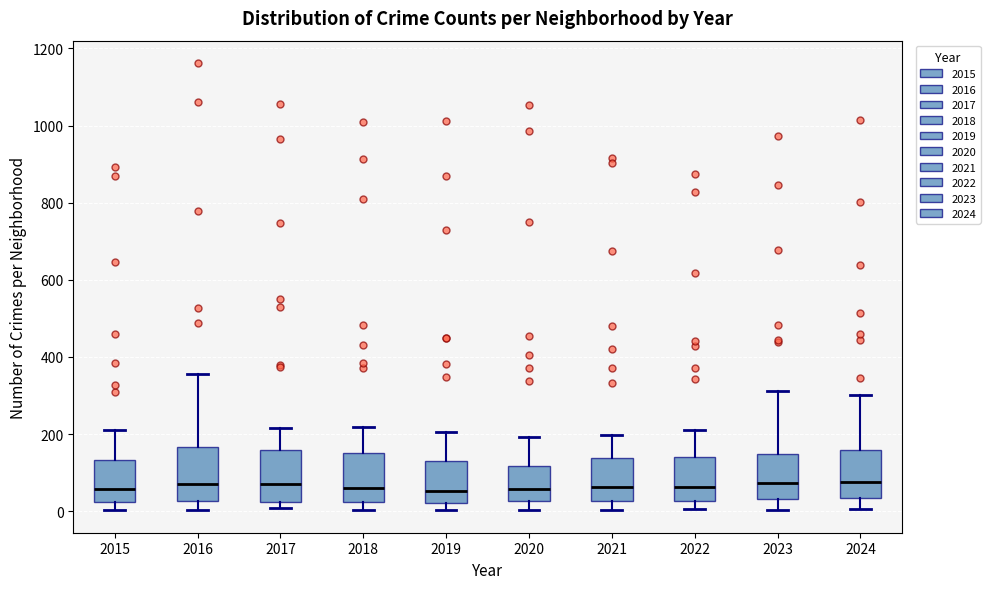

Where does the median line of the box at x = 2023 sit on the y-axis? The values are not printed on the chart, so give them approximately, as read against the axis.

80